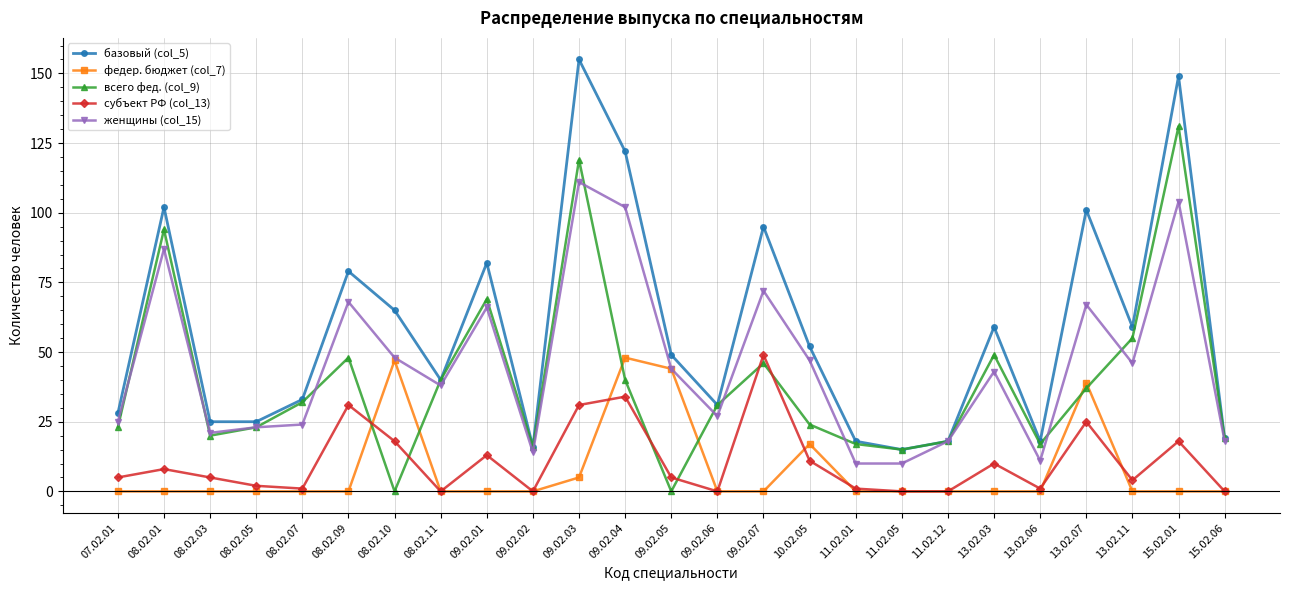

Is the value of субъект РФ (col_13) at 09.02.06 greater than the value of базовый (col_5) at 10.02.05?

No